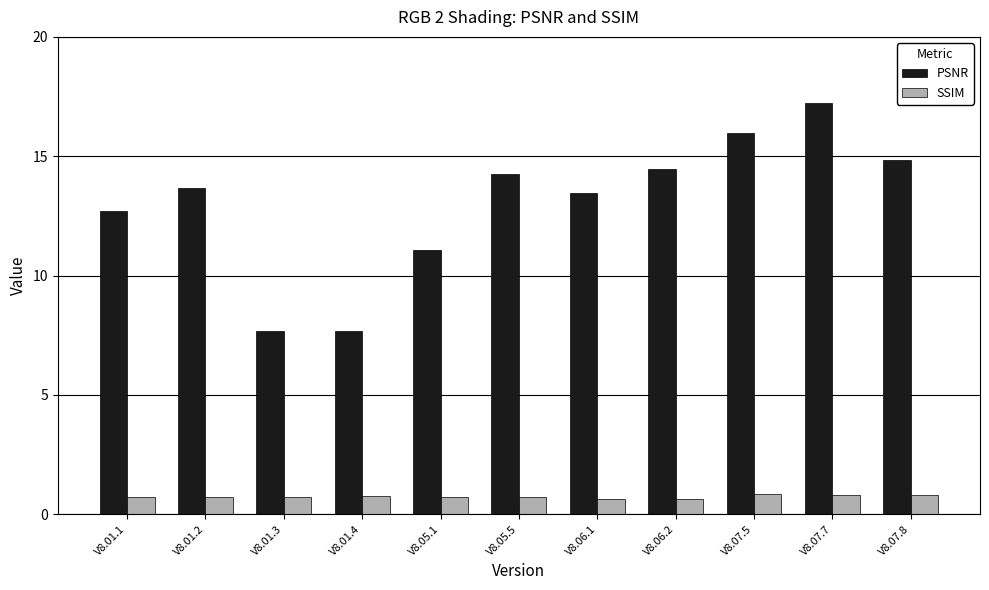

What is the greatest value displayed?

17.2